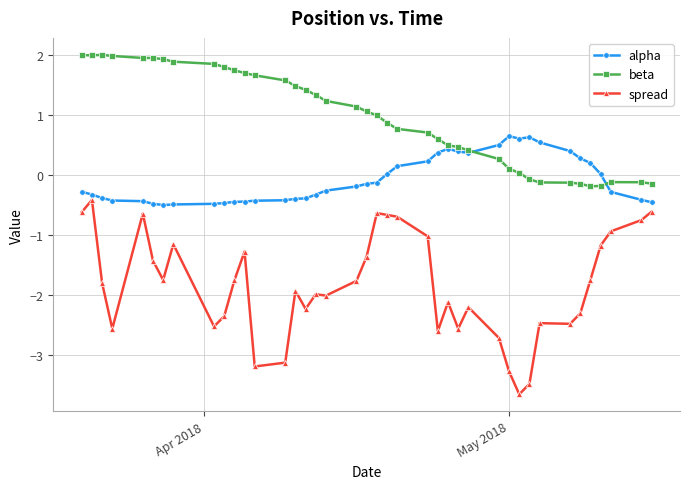

What is the smallest value displayed?

-3.6